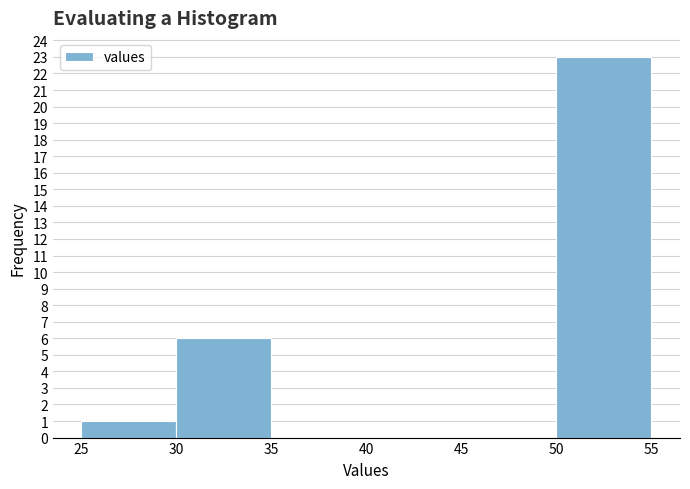

What is the height of the bar covering 50 to 55 on the x-axis? The values are not printed on the chart, so give them approximately, as read against the axis.

23